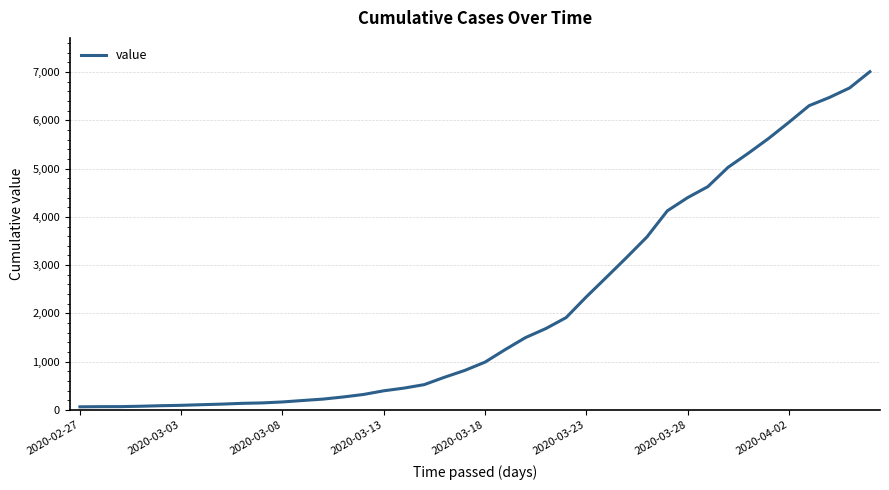

What is the greatest value displayed?

7008